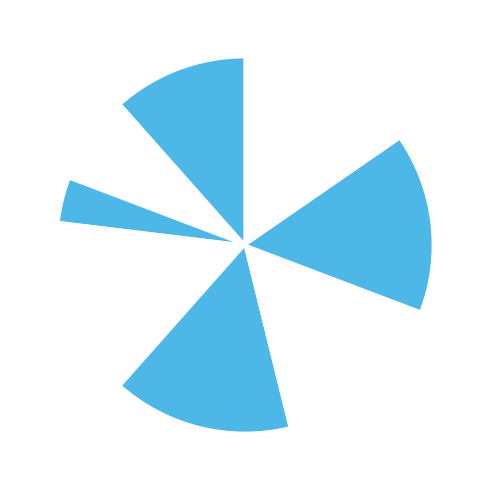

How many segments does this pie chart have?

8